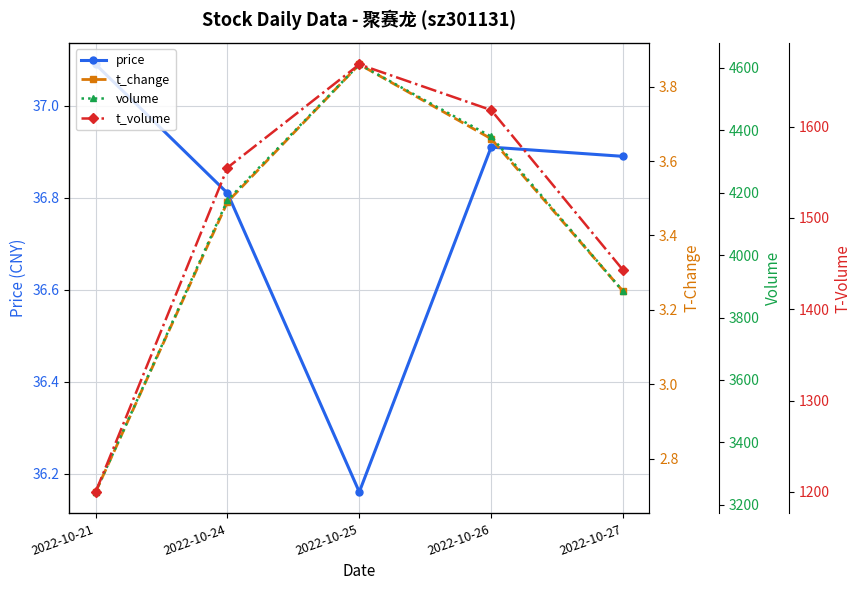

The t_change series shows 5.5 at 2022-10-24. True or false?

False